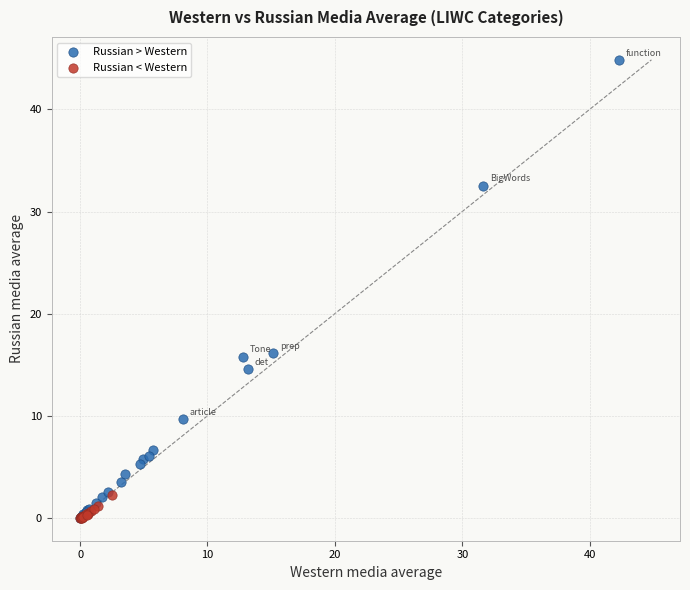

Which series reaches the maximum Y coordinate?

Russian > Western